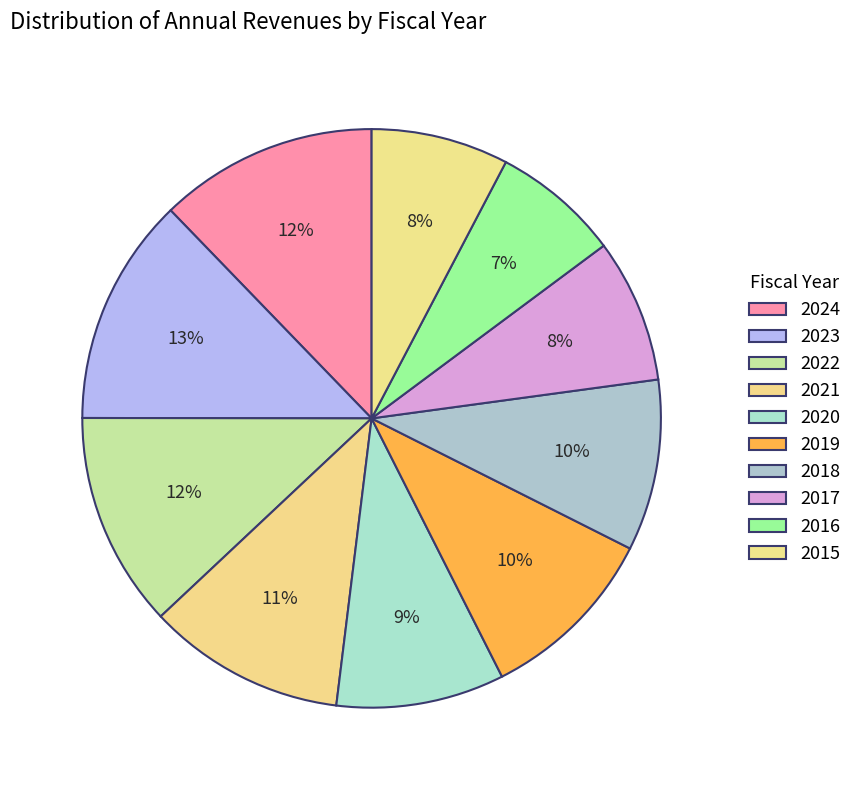

What percentage is the 2015 slice, to the nearest percent?

8%